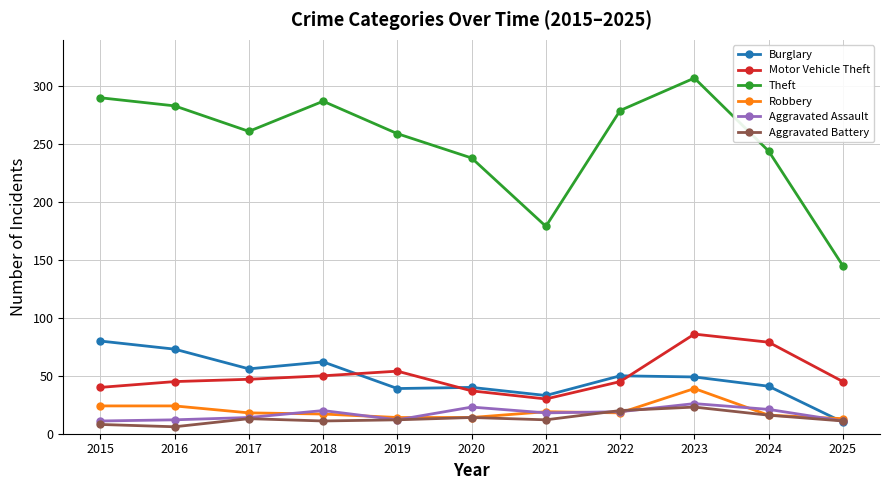

What is the average value of the Aggravated Assault series?

17